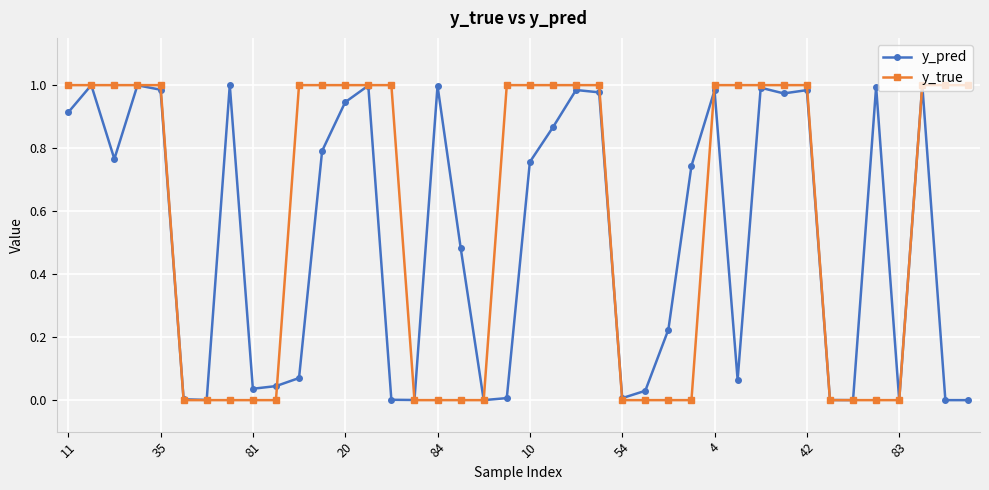

Rank the series by their average value, from highest to lowest.

y_true, y_pred